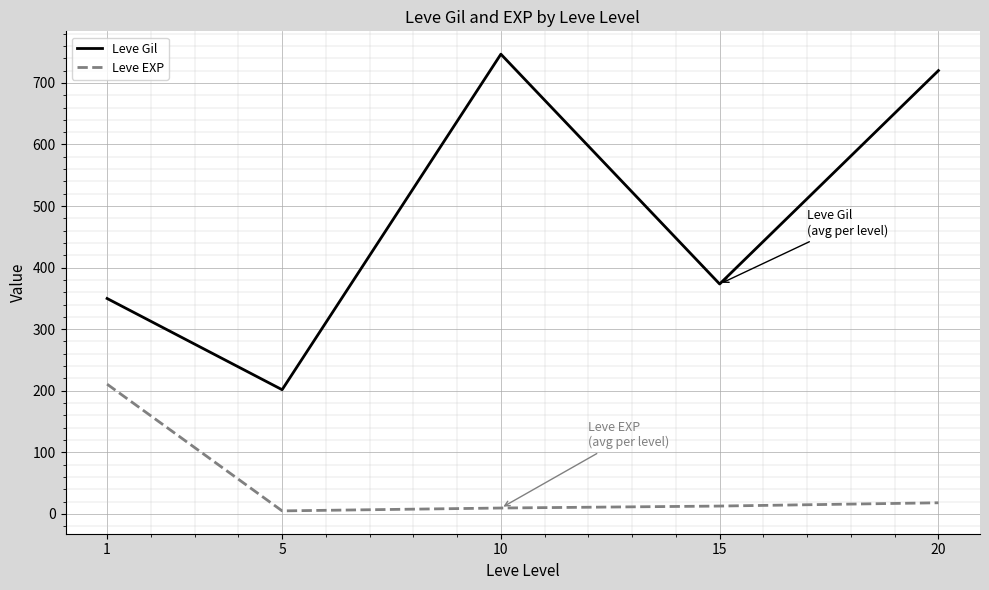

What is the difference between the maximum and minimum values in the Leve Gil series?

545.0